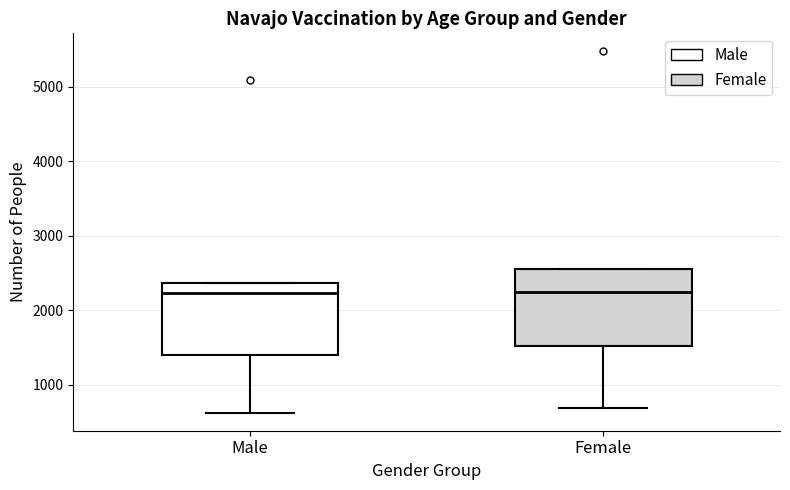

Reading left to right, transcribe this box plot: for each box, give where its median line is, the range the box spans, and where its two whiskers end, as read against the y-axis. The values are not printed on the chart, so give them approximately, as read against the axis.

Male: median 2200, box 1400 to 2400, whiskers 600 to 2400
Female: median 2200, box 1500 to 2600, whiskers 700 to 2600